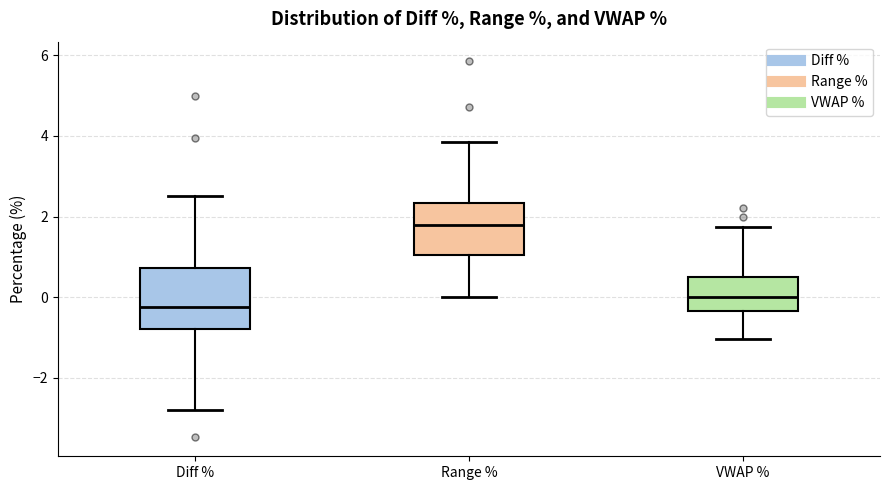

Where is the upper edge of the box for Diff % on the y-axis? The values are not printed on the chart, so give them approximately, as read against the axis.

0.8